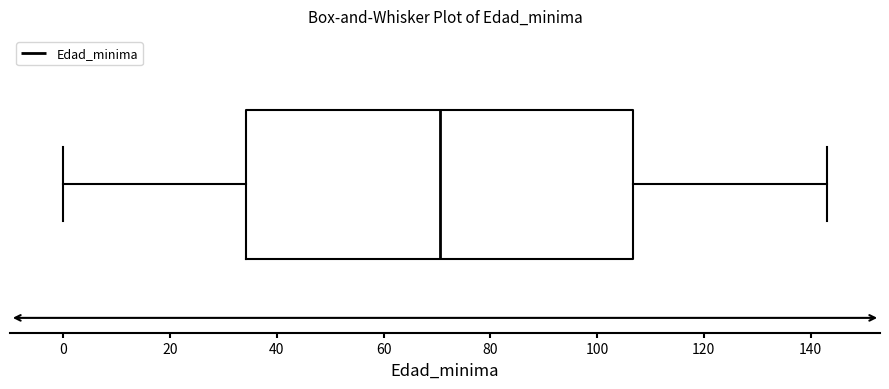

Transcribe this box plot: give where the median line is, the range the box spans, and where the two whiskers end, as read against the x-axis. The values are not printed on the chart, so give them approximately, as read against the axis.

median 70, box 34 to 106, whiskers 0 to 144